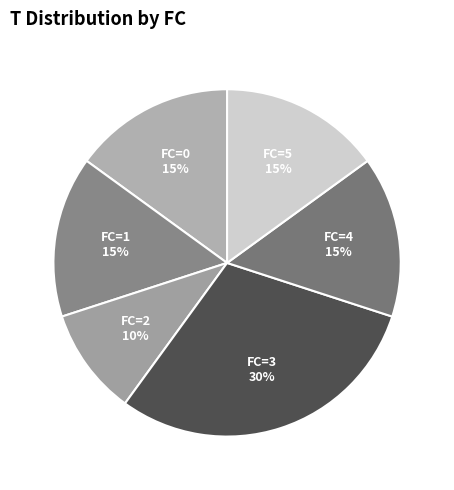

How many segments does this pie chart have?

6